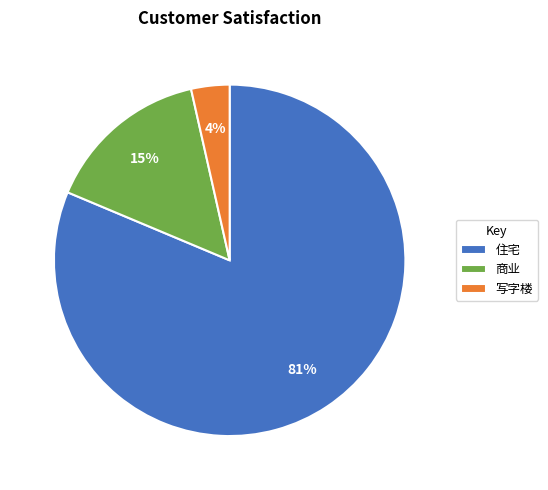

Rank the categories by value from lowest to highest.

写字楼, 商业, 住宅